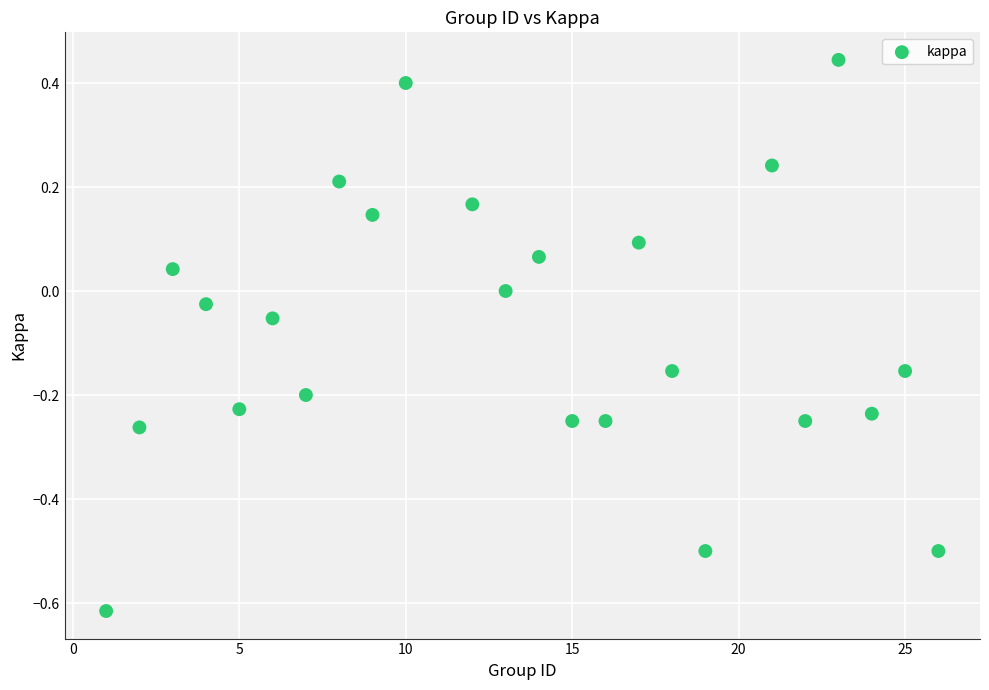

What is the range of X values (max minus min)?

25.0